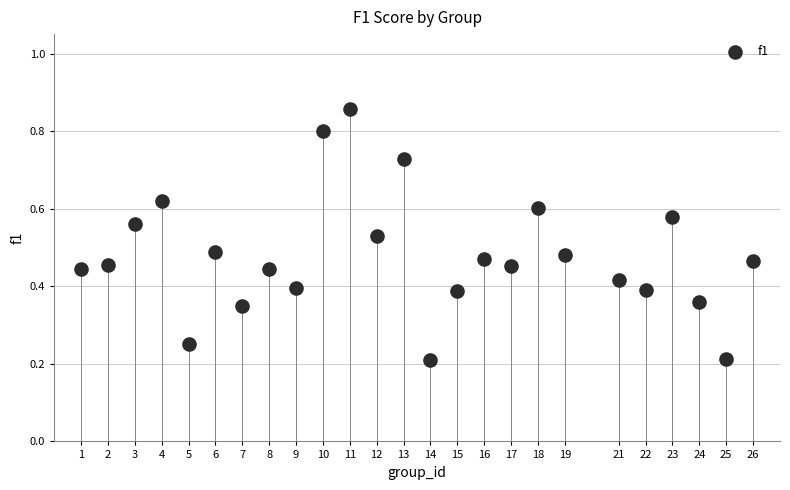

What is the range of X values (max minus min)?

25.0